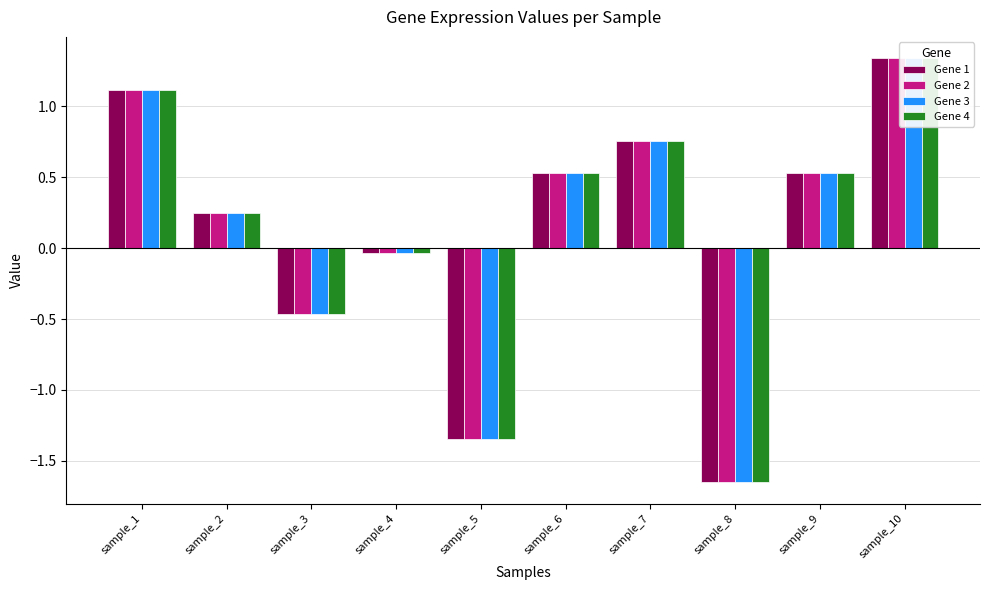

How many negative values does the Gene 1 series have?

4